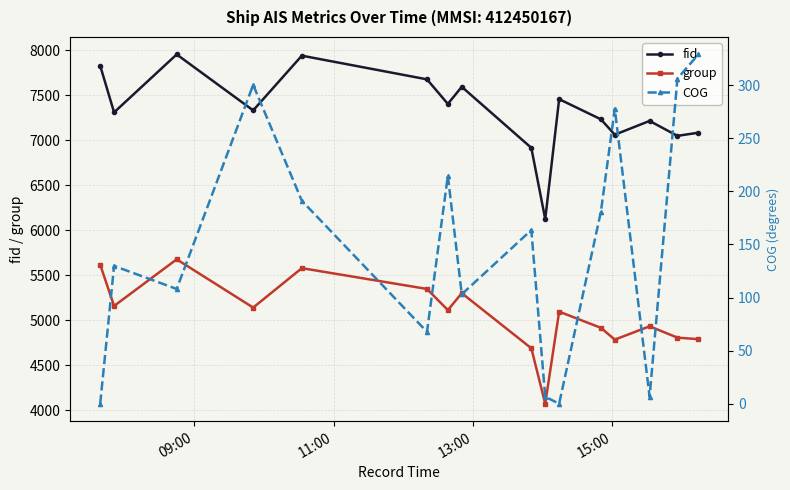

What is the value of the COG point at the 7th from the left?

214.8